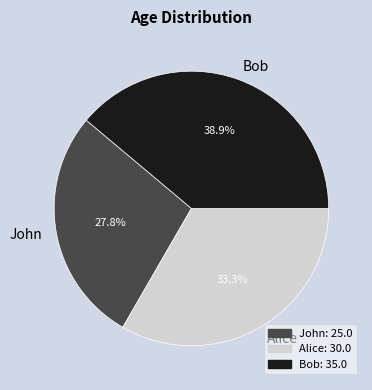

Is there a majority slice in this chart?

No